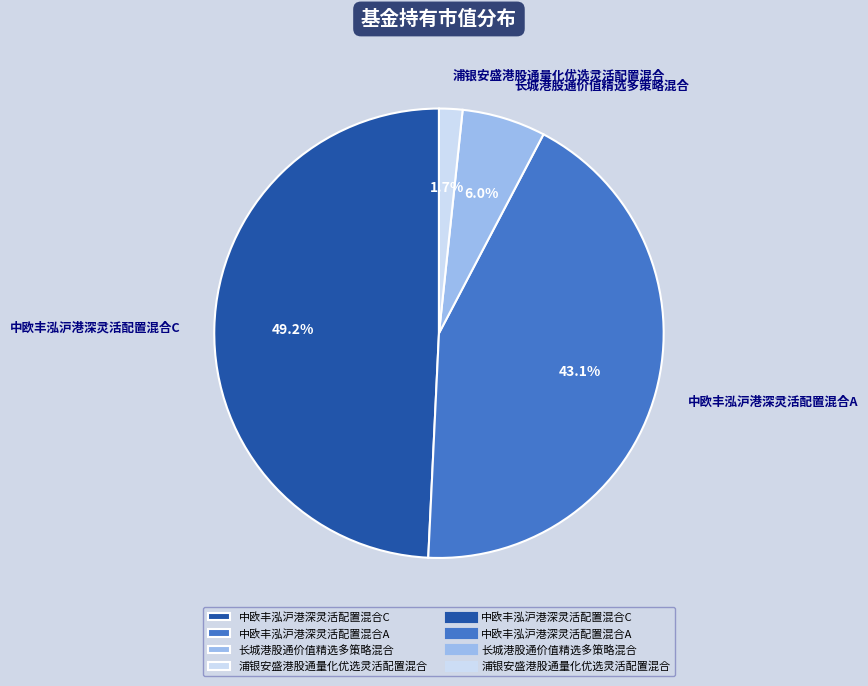

Count the number of slices in the pie.

4